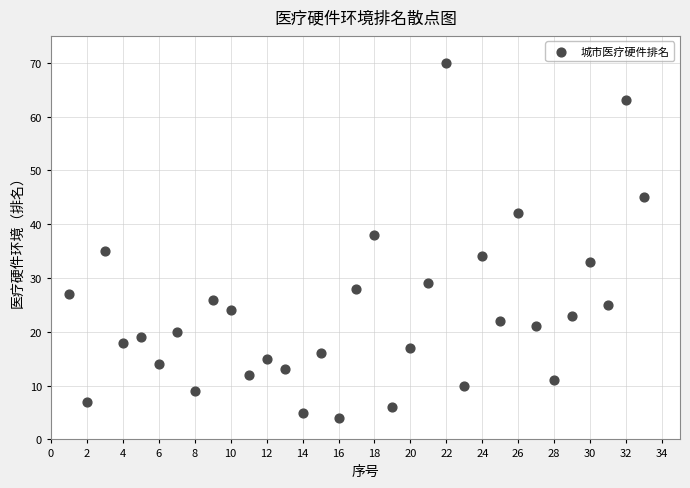

What Y value in the scatter plot is closest to 37?

38